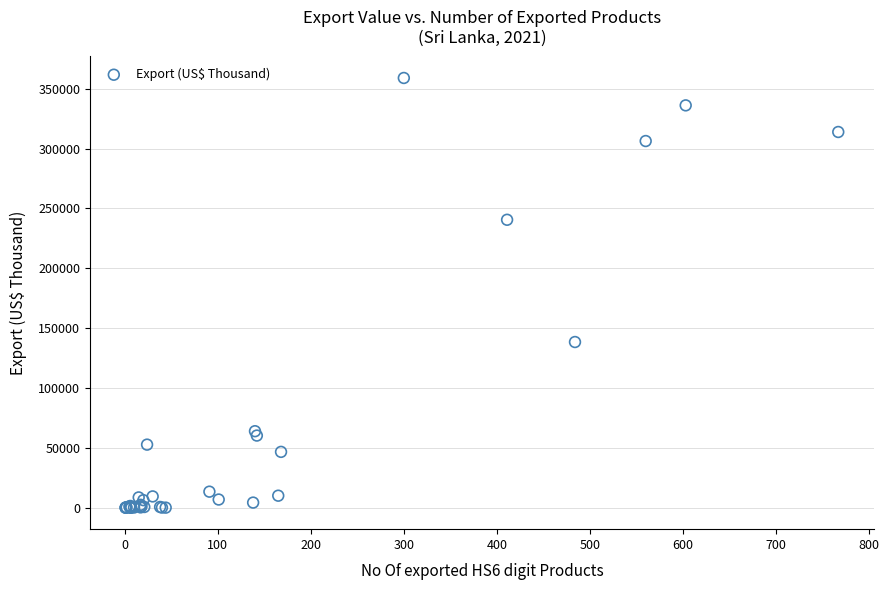

What Y value in the scatter plot is closest to 179490?

138394.4